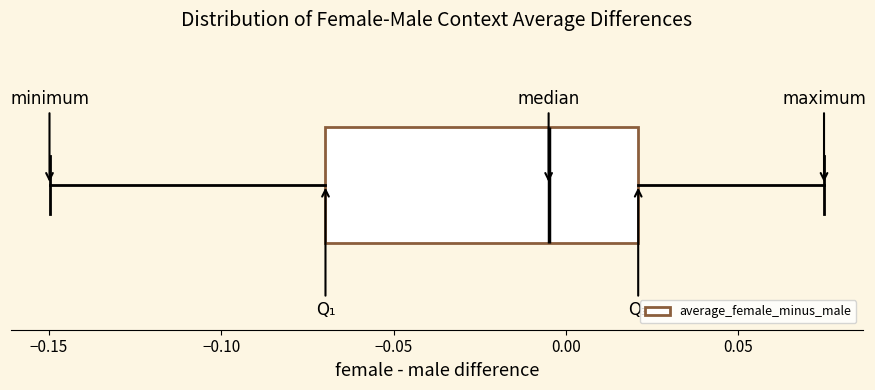

Read this box plot against the x-axis: the position of the median line, the range covered by the box, and the ends of both whiskers. The values are not printed on the chart, so give them approximately, as read against the axis.

median -0.005, box -0.070 to 0.020, whiskers -0.150 to 0.075